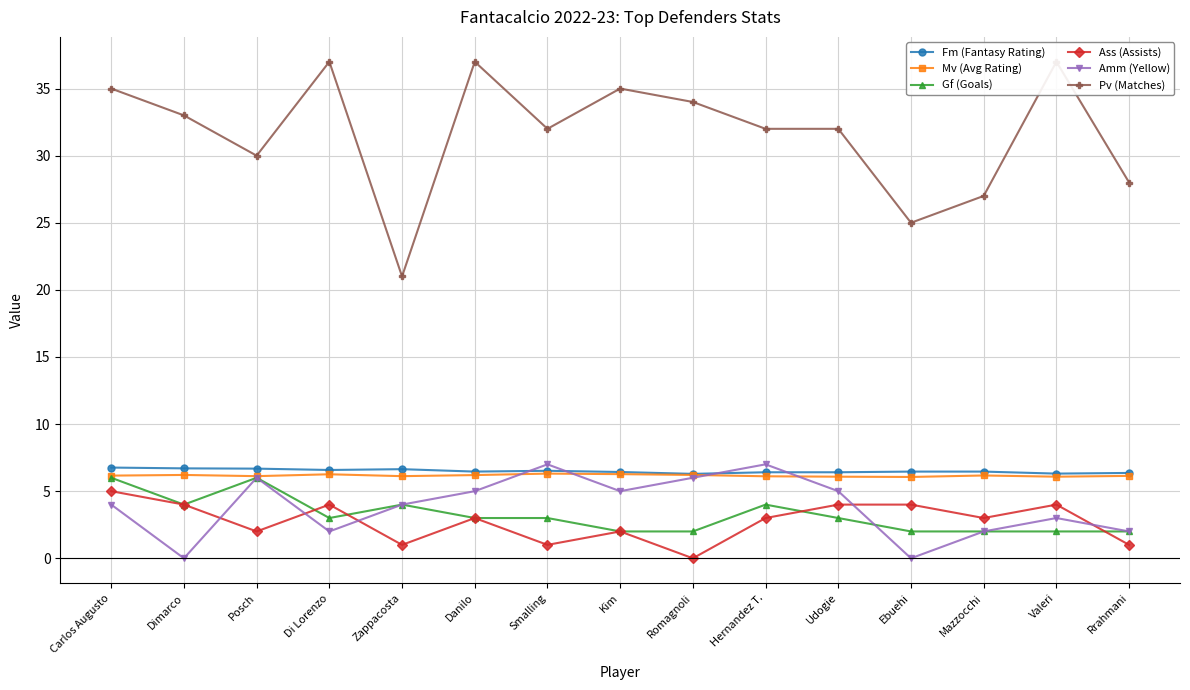

Does the chart have visible grid lines?

Yes